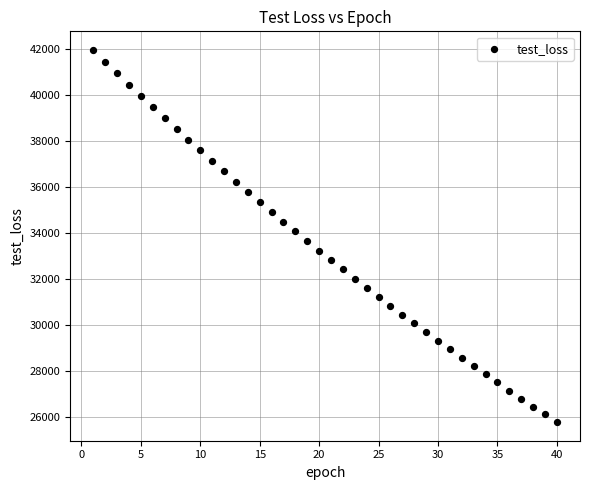

What is the range of X values (max minus min)?

39.0